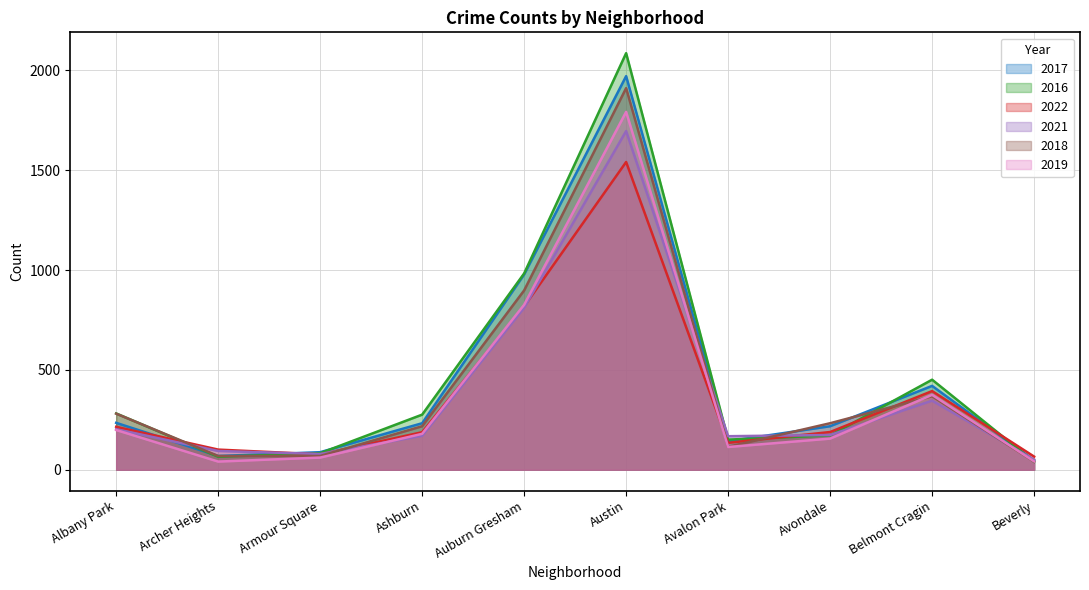

Rank the series at Ashburn from highest to lowest value.

2016, 2017, 2018, 2022, 2019, 2021